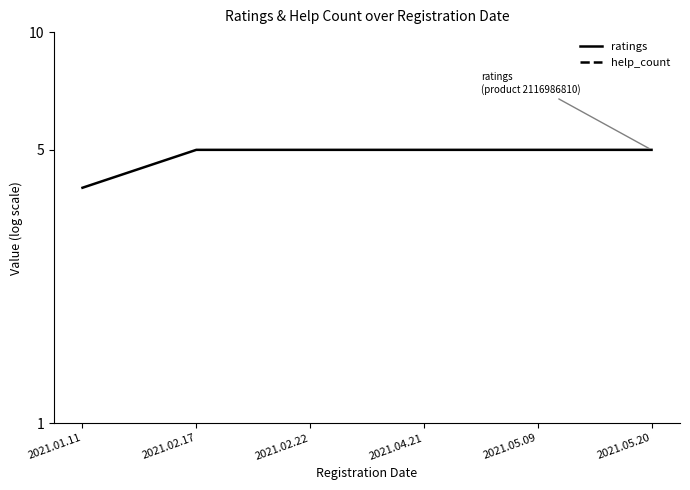

What are all the series names shown in the legend?

ratings, help_count